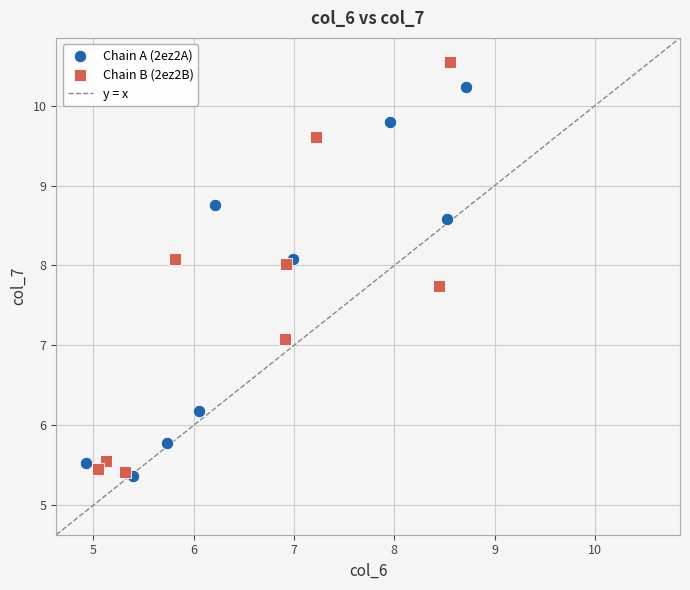

Which series reaches the maximum Y coordinate?

Chain B (2ez2B)